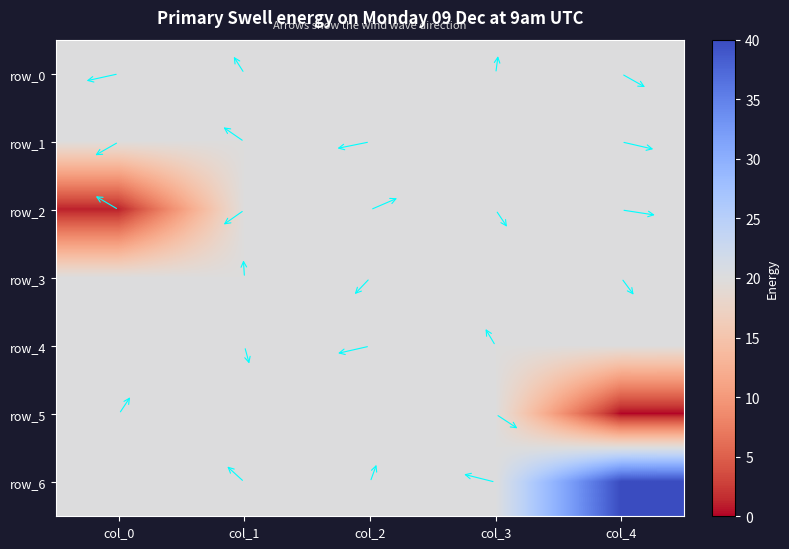

The value of row_3 at col_4 is 30. True or false?

False